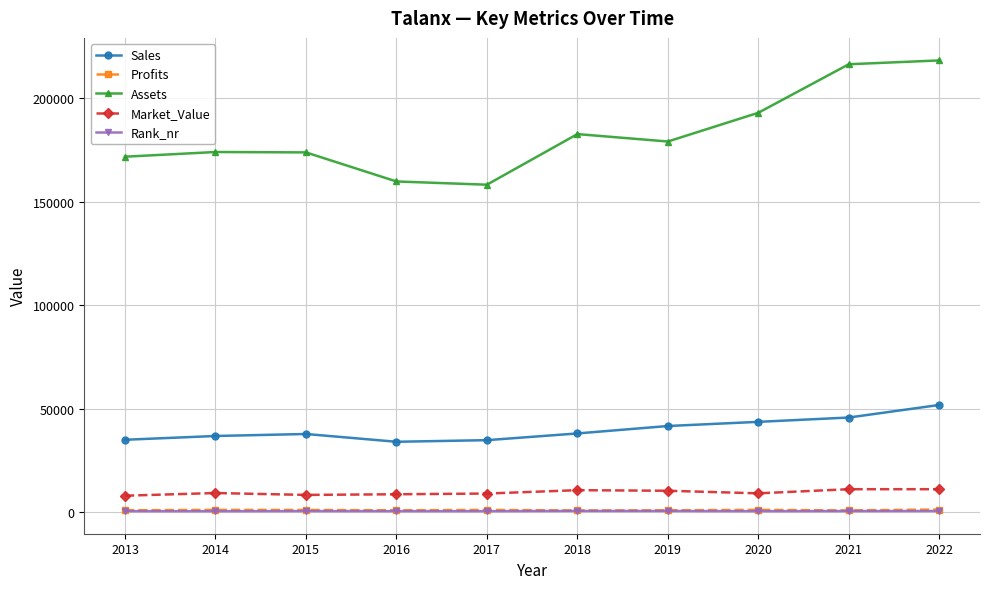

Which series has the largest total across all categories?

Assets